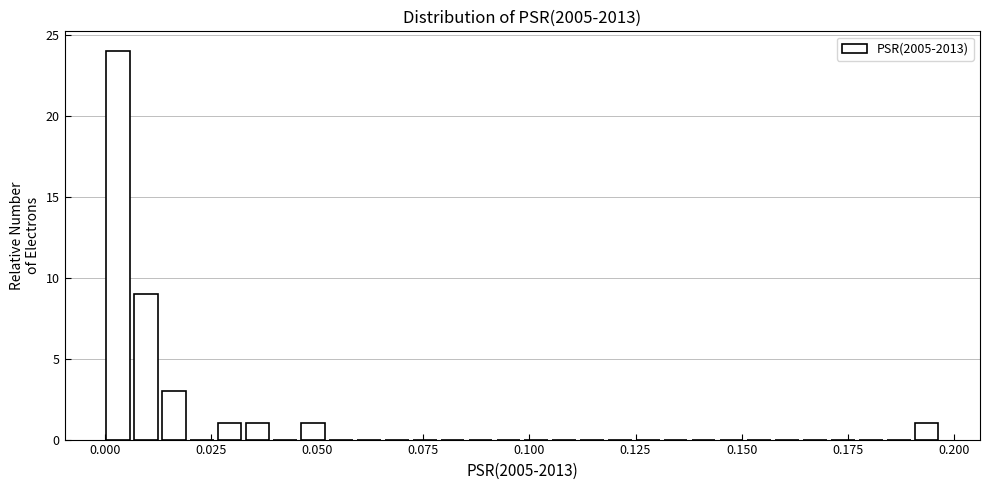

Around what value on the x-axis is the tallest bar? Give the approximate position of its centre, as read against the axis.

0.005